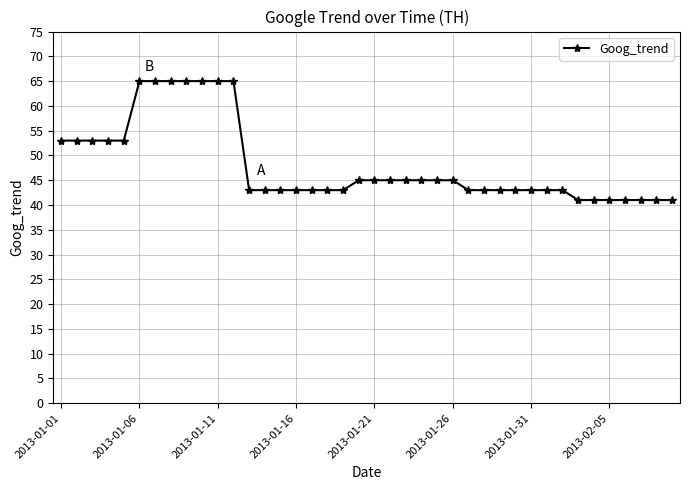

What is the smallest value displayed?

41